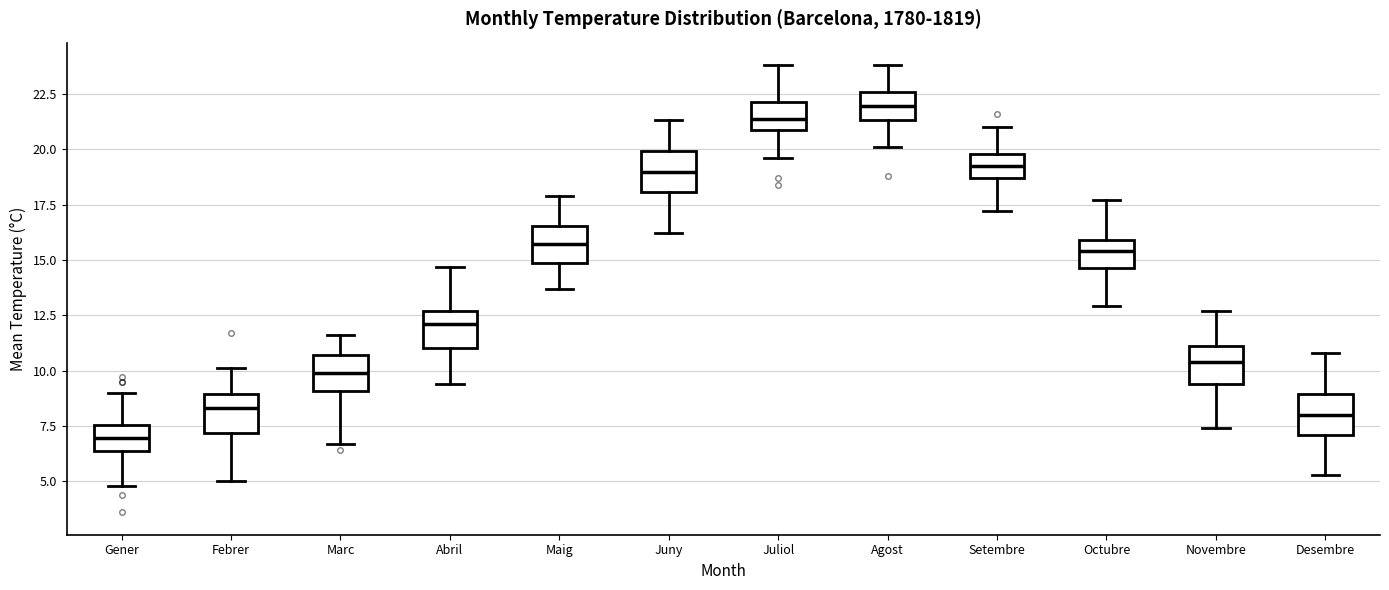

Reading left to right, transcribe this box plot: for each box, give where its median line is, the range the box spans, and where its two whiskers end, as read against the y-axis. The values are not printed on the chart, so give them approximately, as read against the axis.

Gener: median 7.0, box 6.5 to 7.5, whiskers 5.0 to 9.0
Febrer: median 8.5, box 7.0 to 9.0, whiskers 5.0 to 10.0
Marc: median 10.0, box 9.0 to 10.5, whiskers 6.5 to 11.5
Abril: median 12.0, box 11.0 to 12.5, whiskers 9.5 to 14.5
Maig: median 15.5, box 15.0 to 16.5, whiskers 13.5 to 18.0
Juny: median 19.0, box 18.0 to 20.0, whiskers 16.0 to 21.5
Juliol: median 21.5, box 21.0 to 22.0, whiskers 19.5 to 24.0
Agost: median 22.0, box 21.5 to 22.5, whiskers 20.0 to 24.0
Setembre: median 19.5, box 18.5 to 20.0, whiskers 17.0 to 21.0
Octubre: median 15.5, box 14.5 to 16.0, whiskers 13.0 to 17.5
Novembre: median 10.5, box 9.5 to 11.0, whiskers 7.5 to 12.5
Desembre: median 8.0, box 7.0 to 9.0, whiskers 5.5 to 11.0